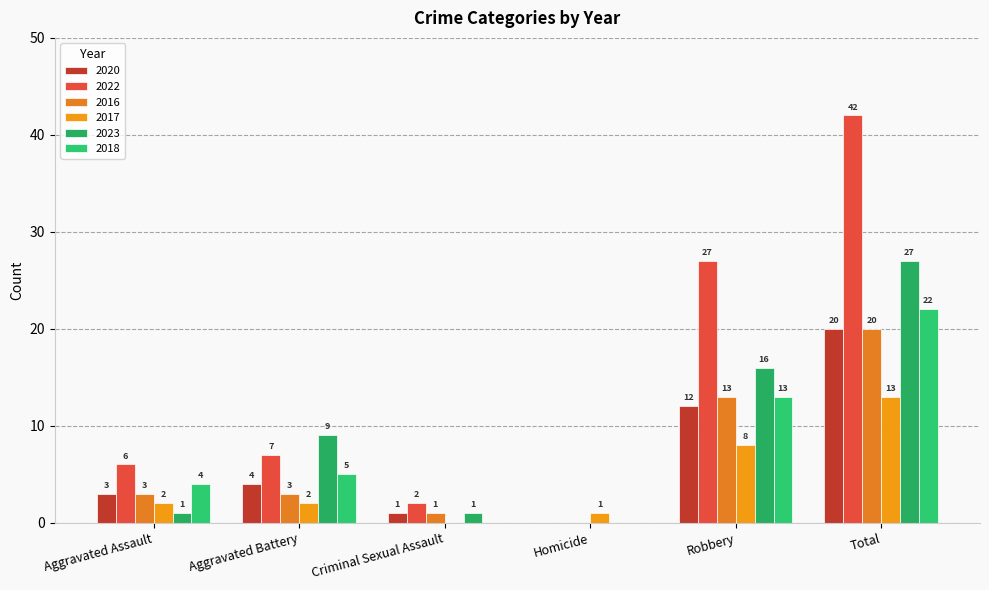

At how many categories does at least one series exceed 17?

2